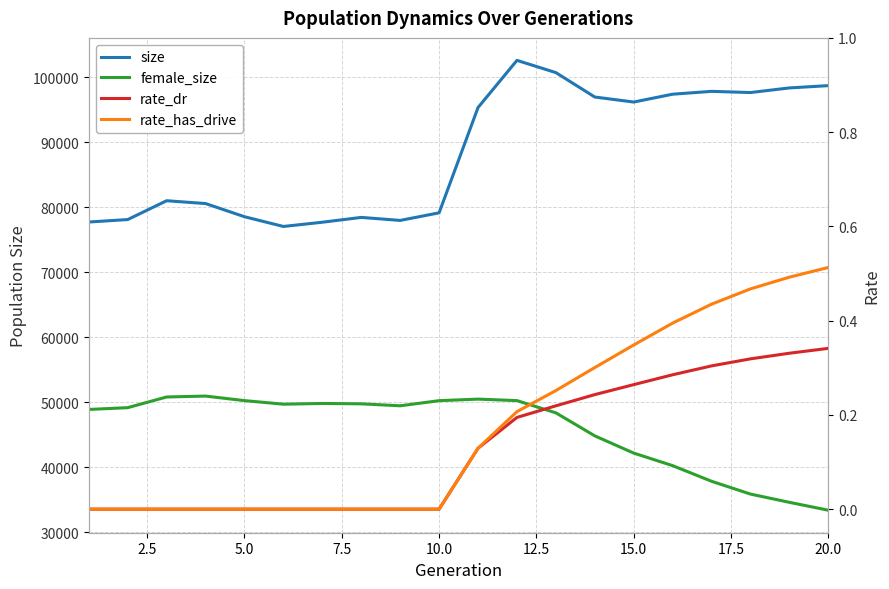

What is the difference between the maximum and minimum values in the female_size series?

17567.0